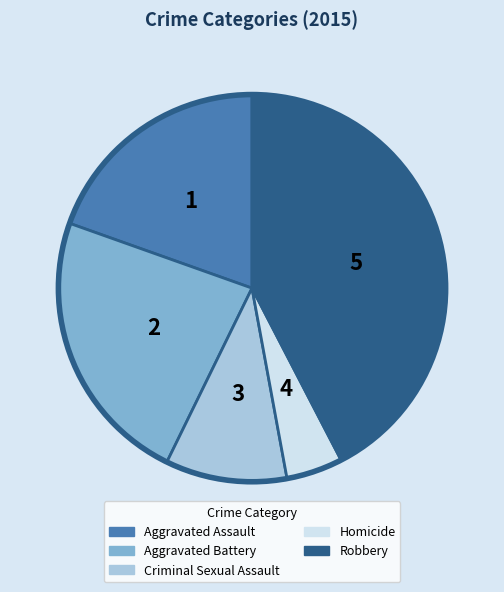

The Criminal Sexual Assault slice represents 10% of the pie. True or false?

True